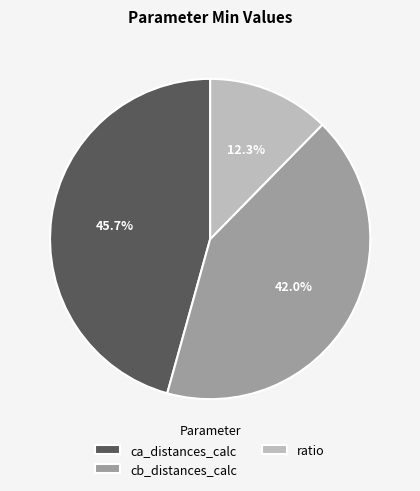

True or false: ratio accounts for 1% of the total.

False